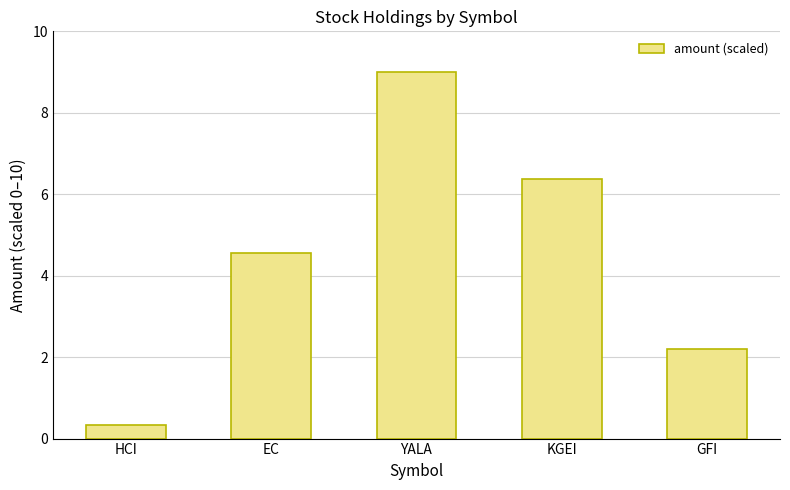

Is it true that the value at YALA is 9.0?

True